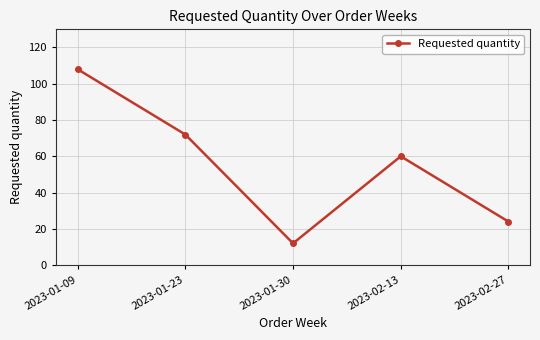

Reading right to left, transcribe all the data shown in this chart.

24	60	12	72	108